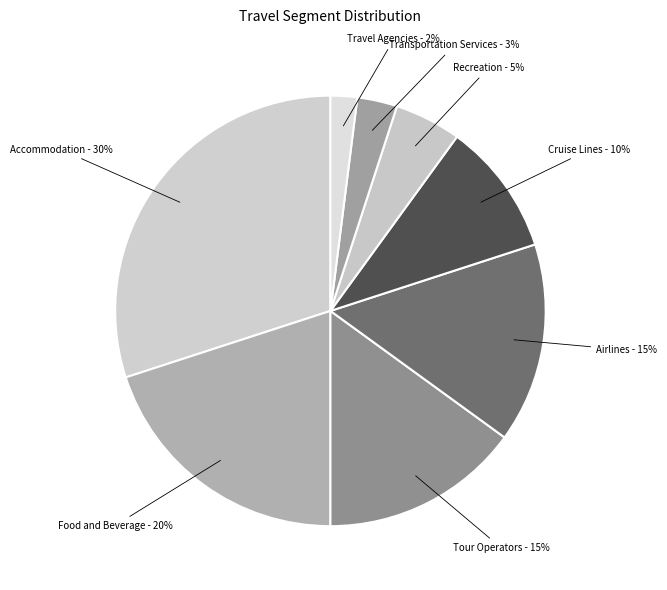

What percentage is the Travel Agencies slice, to the nearest percent?

2%